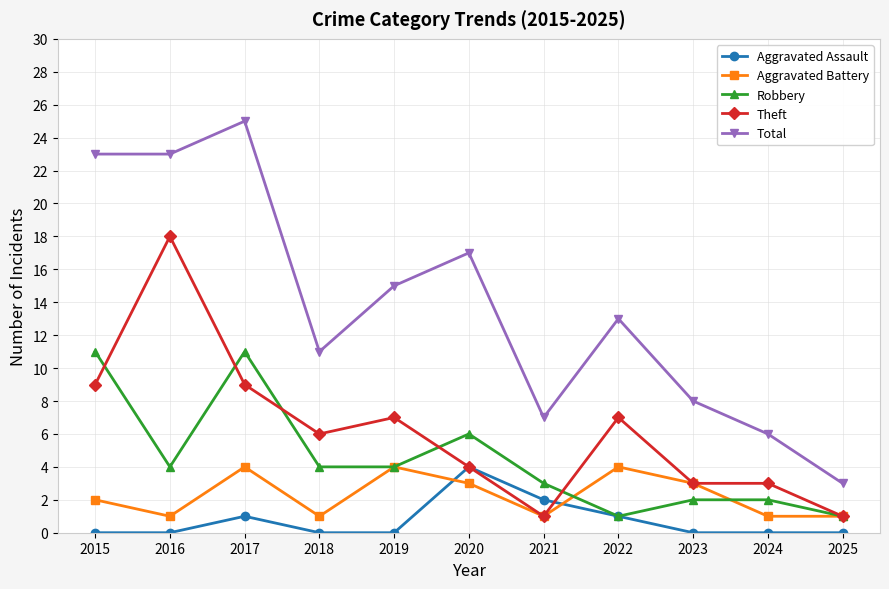

What are all the series names shown in the legend?

Aggravated Assault, Aggravated Battery, Robbery, Theft, Total